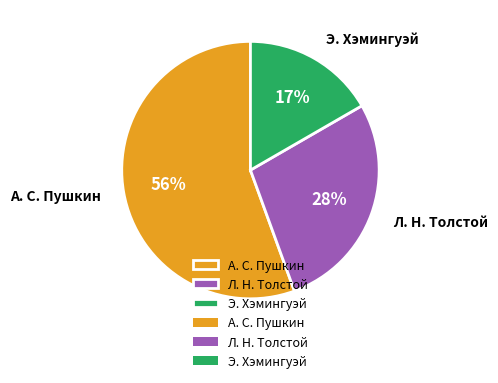

Which slice is the smallest?

Э. Хэмингуэй